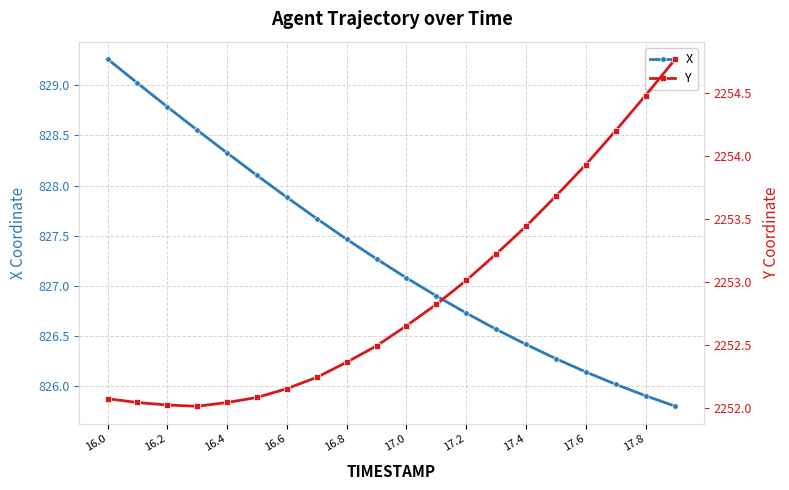

The X series shows 827.5 at 16.8. True or false?

True